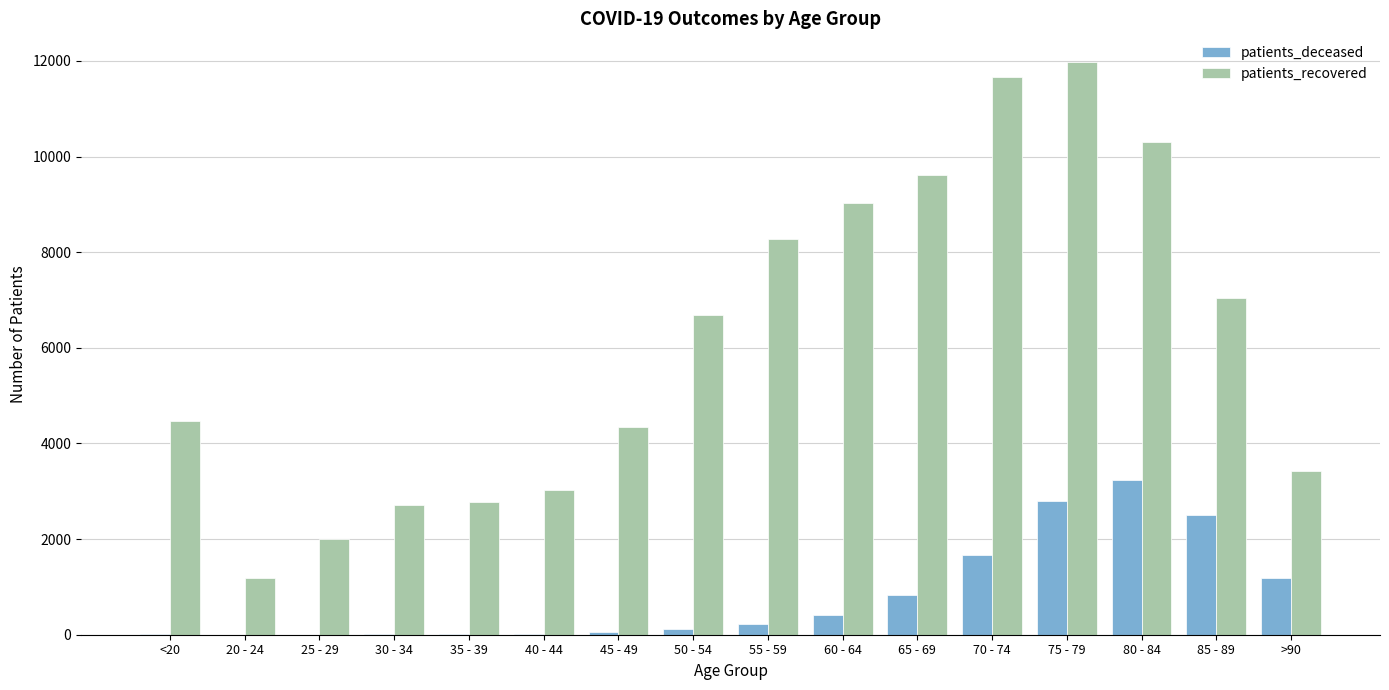

The value of patients_deceased at 75 - 79 is 4209. True or false?

False